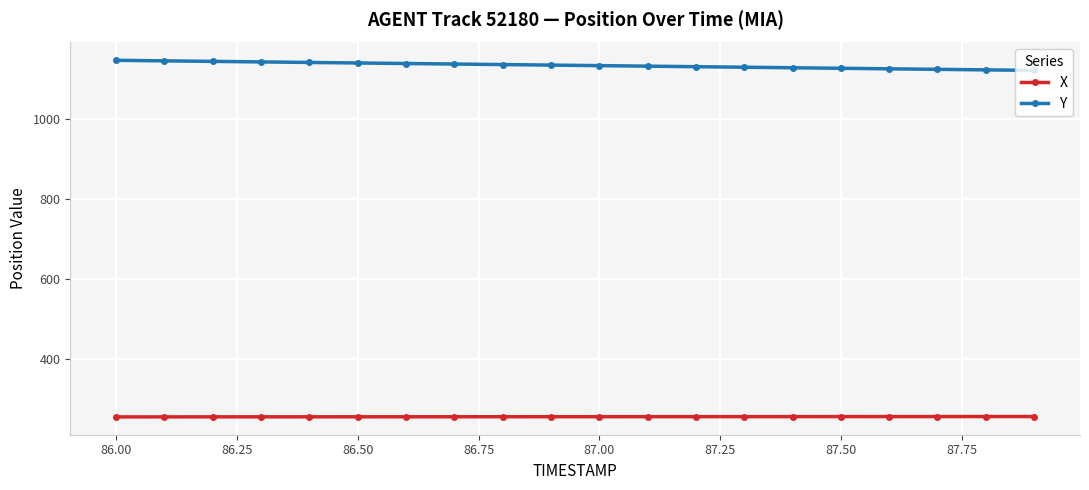

What is the sum of all Y values?

22704.0